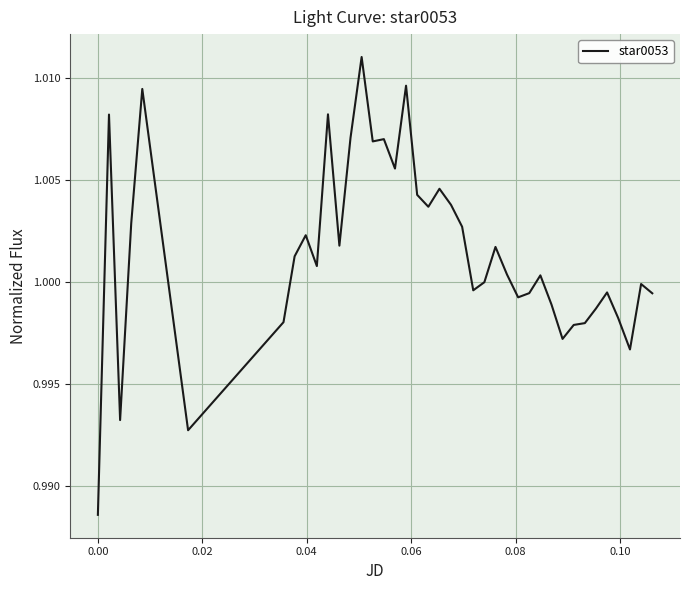

How many lines are shown in the chart?

1